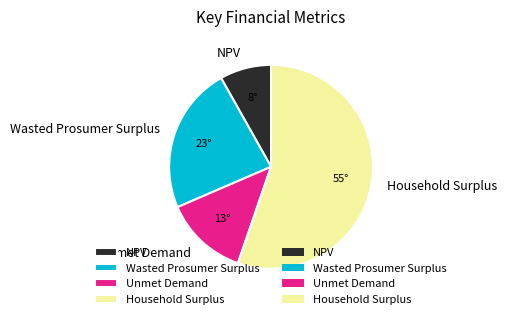

Which slice is the largest?

Household Surplus